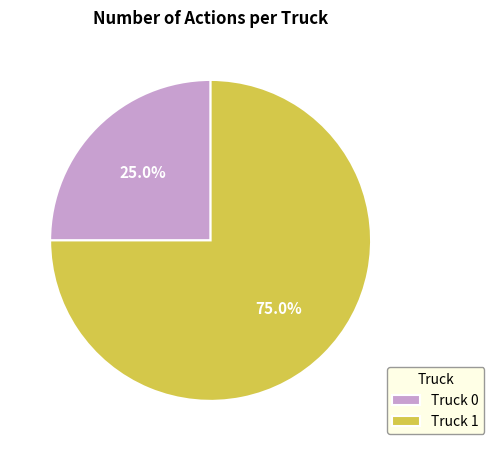

Which category accounts for the majority?

Truck 1